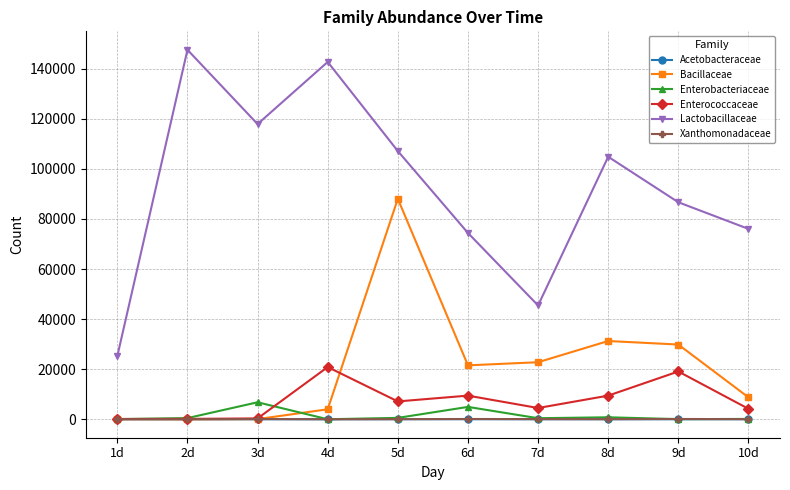

What is the greatest value displayed?

147554